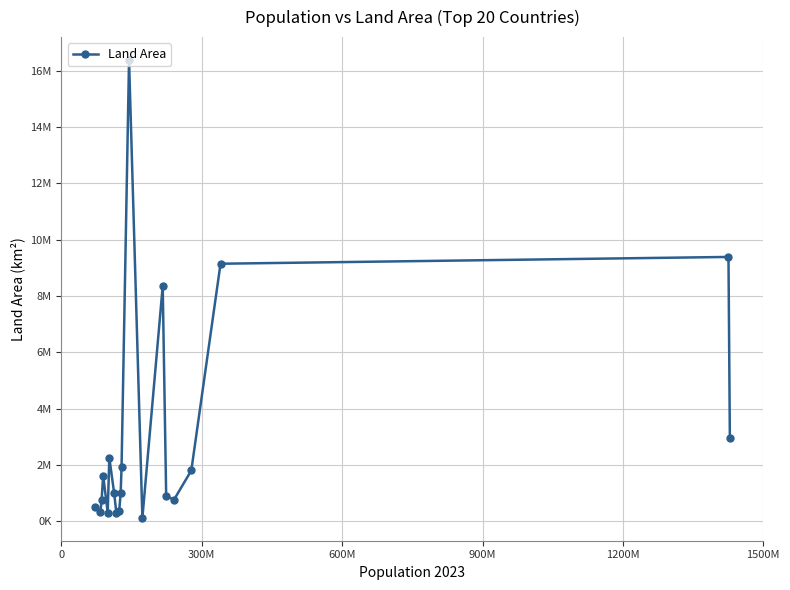

Does the chart have visible grid lines?

Yes